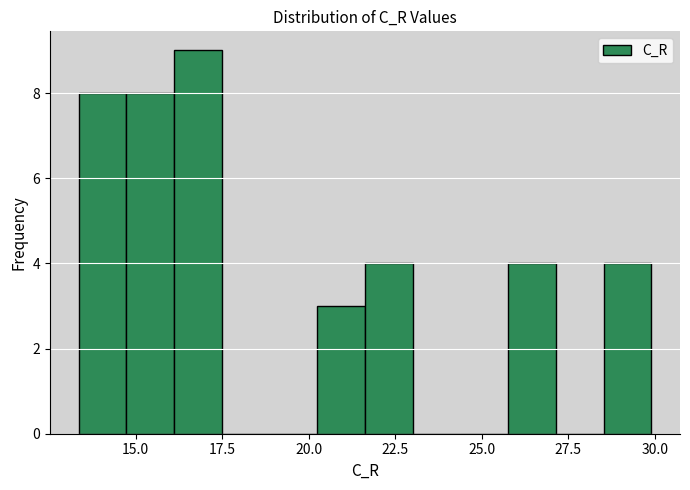

Around what value on the x-axis is the tallest bar? Give the approximate position of its centre, as read against the axis.

17.0